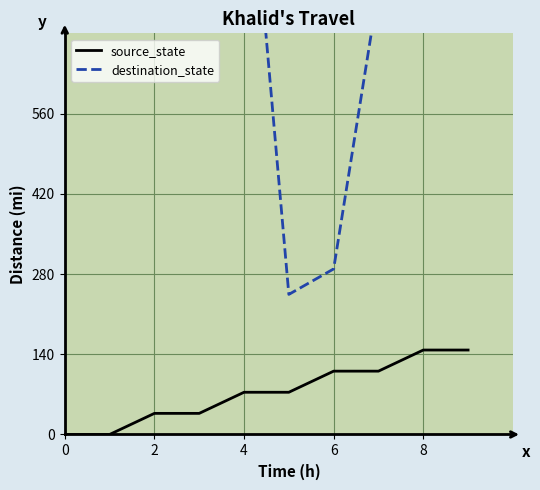

At which label does source_state first exceed 73?

4